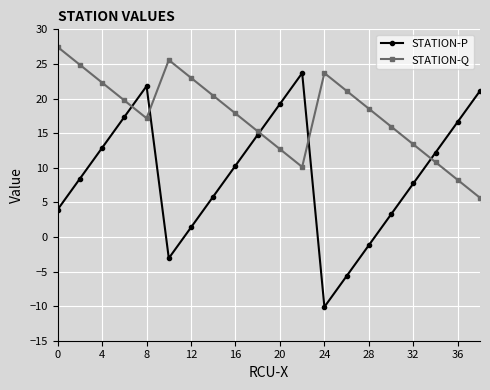

What are all the series names shown in the legend?

STATION-P, STATION-Q